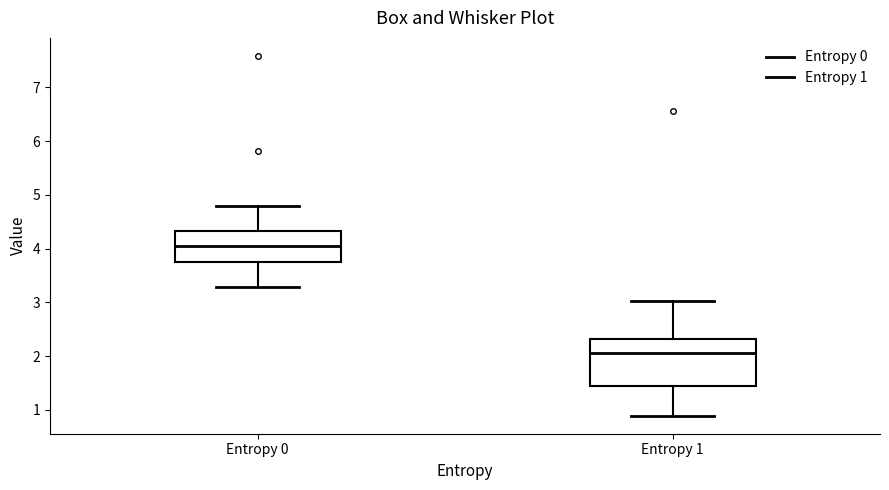

Where is the lower edge of the box for Entropy 1 on the y-axis? The values are not printed on the chart, so give them approximately, as read against the axis.

1.4